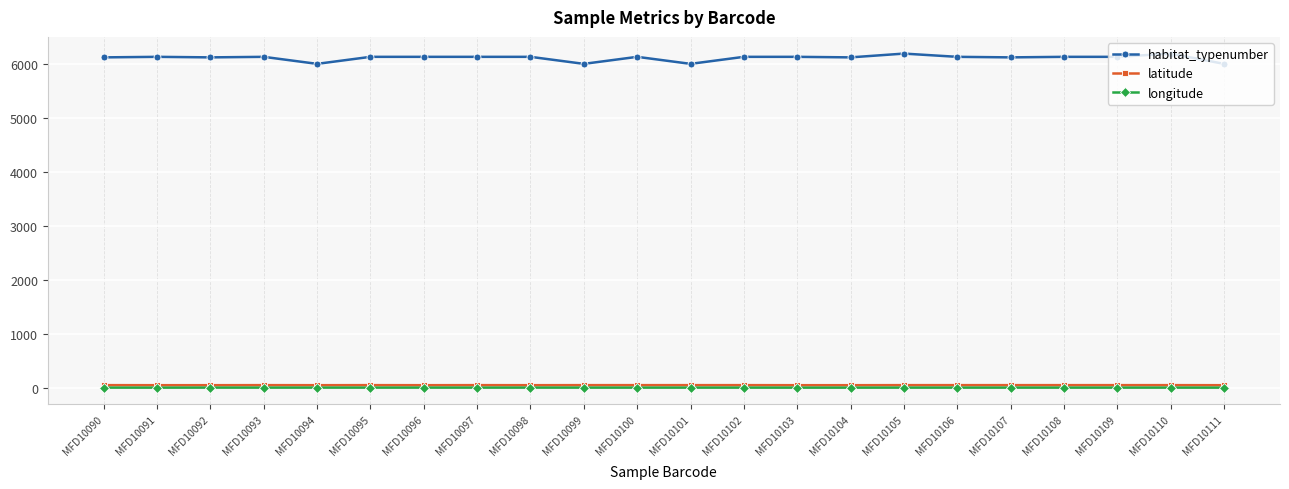

At how many categories does at least one series exceed 5370?

22